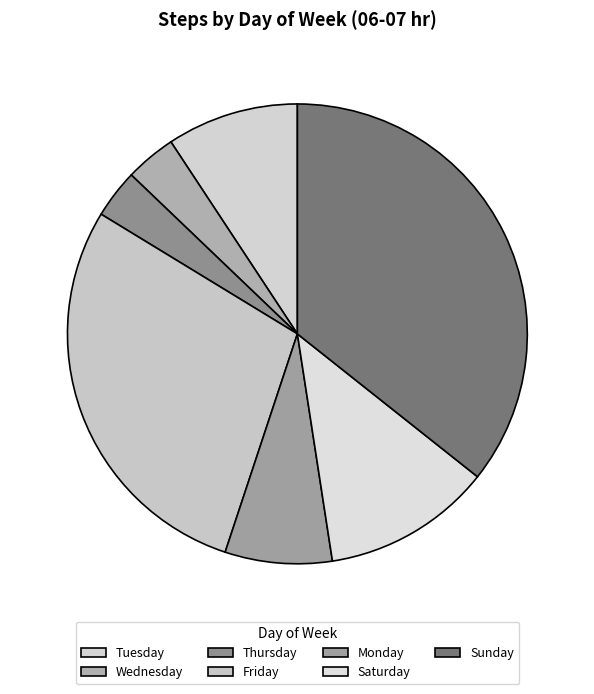

Which has a higher value, Monday or Thursday?

Monday